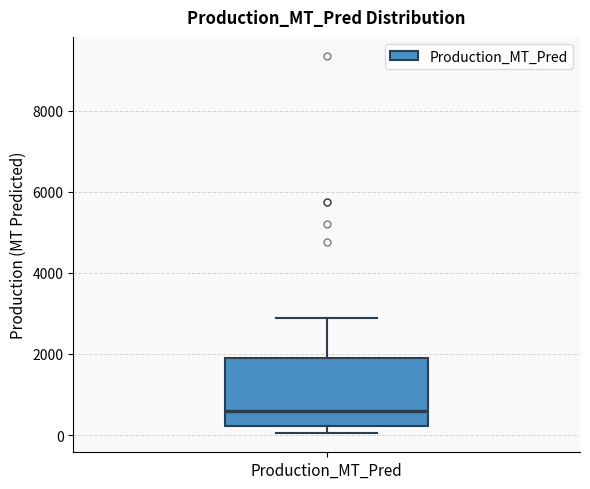

Read this box plot against the y-axis: the position of the median line, the range covered by the box, and the ends of both whiskers. The values are not printed on the chart, so give them approximately, as read against the axis.

median 600, box 200 to 1800, whiskers 0 to 2800